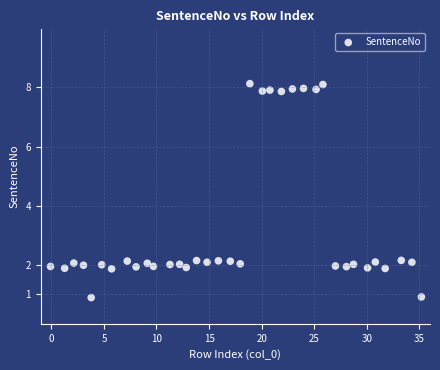

What is the range of X values (max minus min)?

35.3